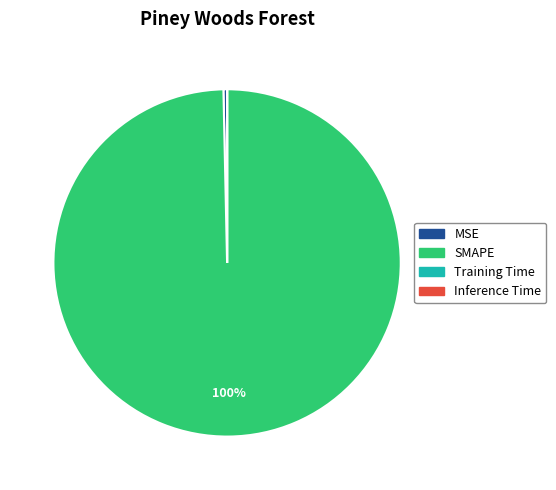

The SMAPE slice represents 100% of the pie. True or false?

True